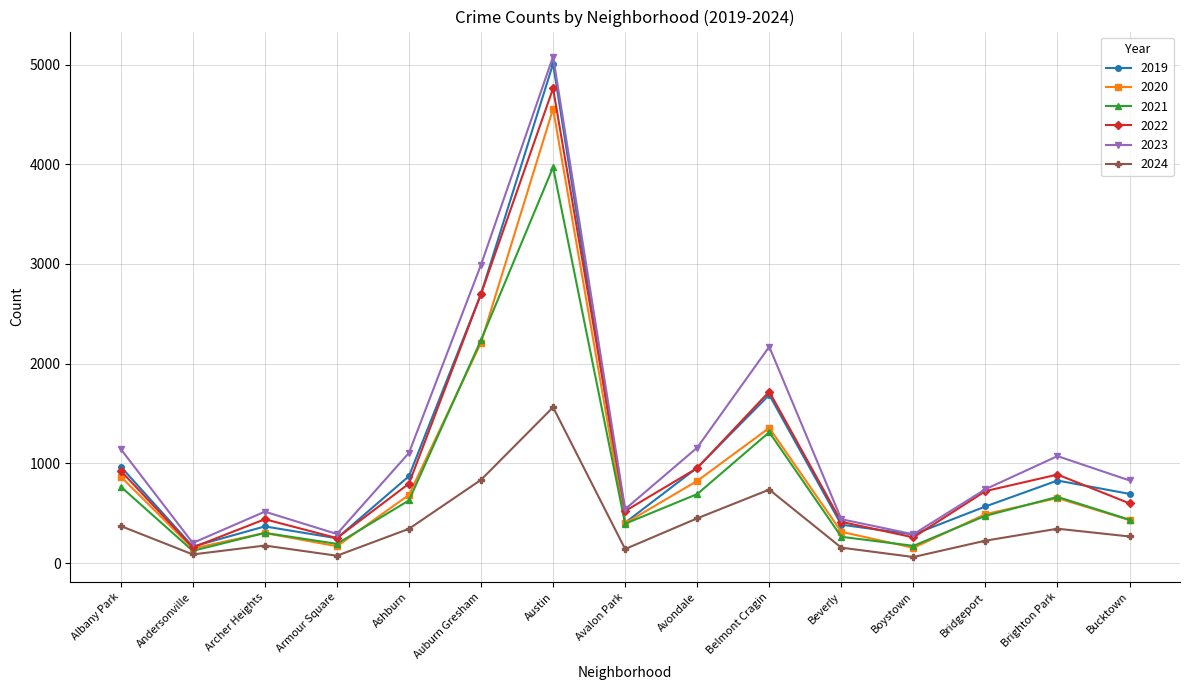

The value of 2022 at Avondale is 953. True or false?

True